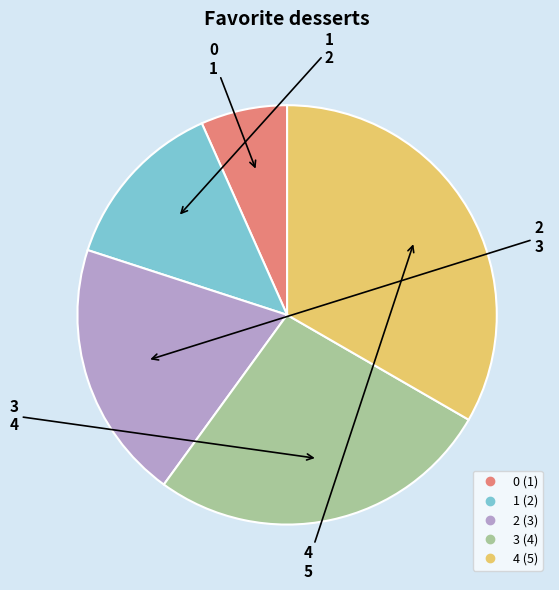

Which slice is the largest?

4